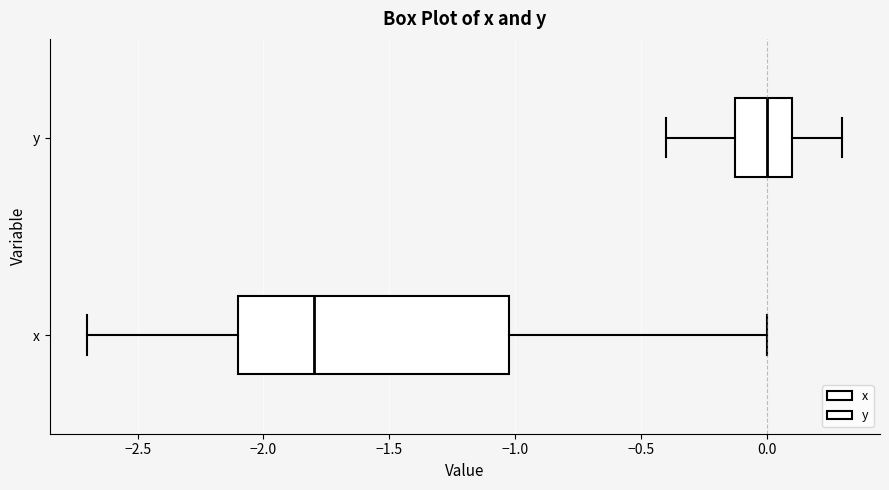

Which box is the widest, from its left edge to its right edge?

x